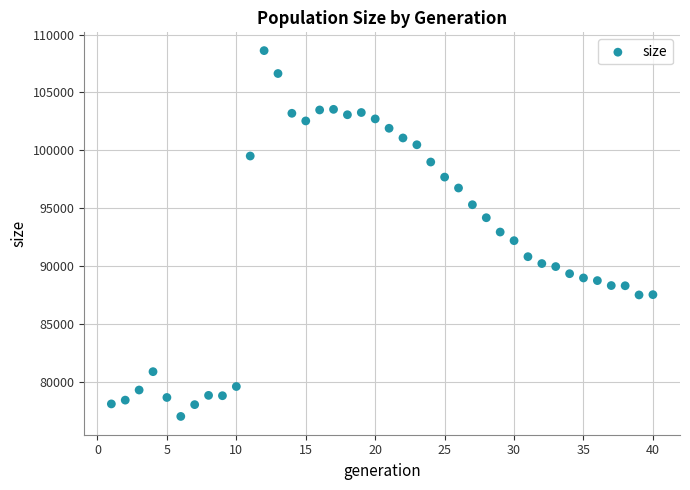

What is the range of X values (max minus min)?

39